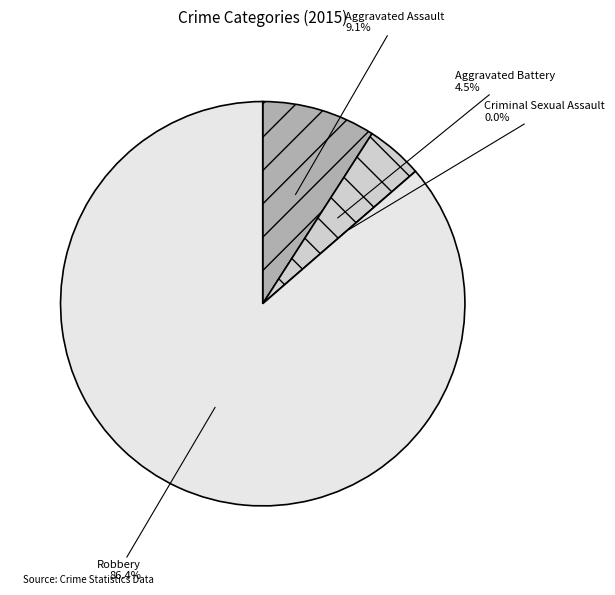

Is the sum of Criminal Sexual Assault and Robbery greater than half?

Yes